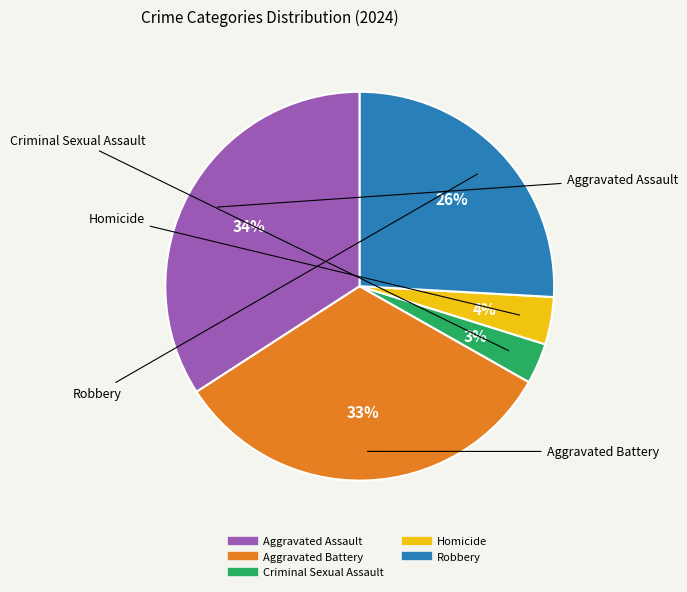

Is Aggravated Assault the majority of the pie?

No